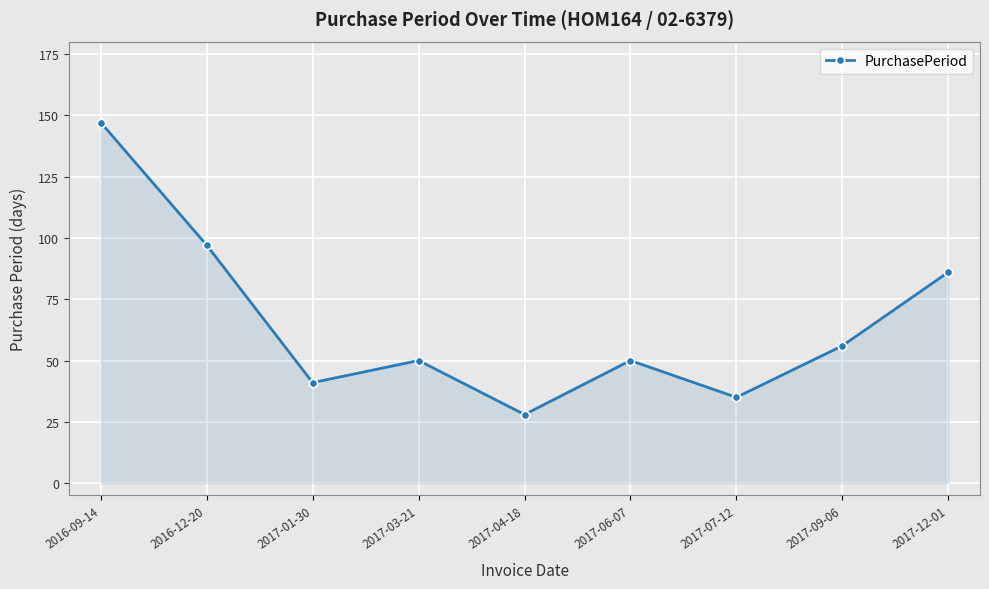

What is the difference between the maximum and minimum values?

119